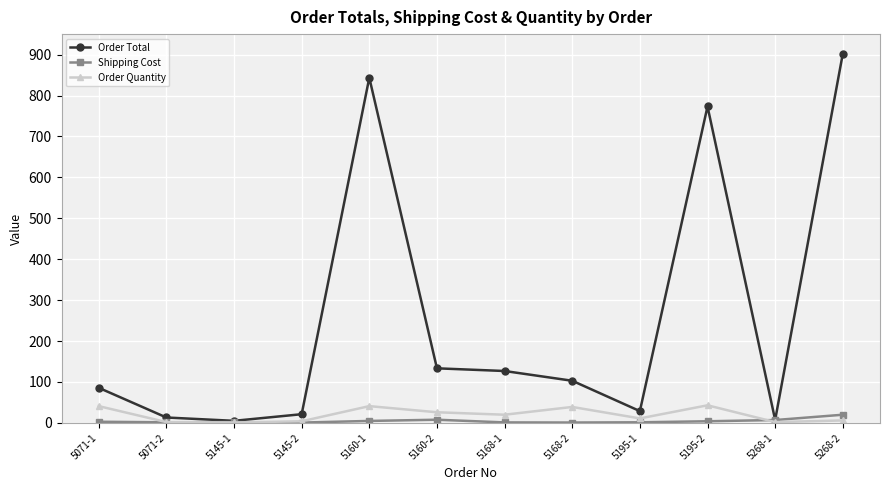

True or false: Order Total has more than 1 points higher than both neighbors.

True